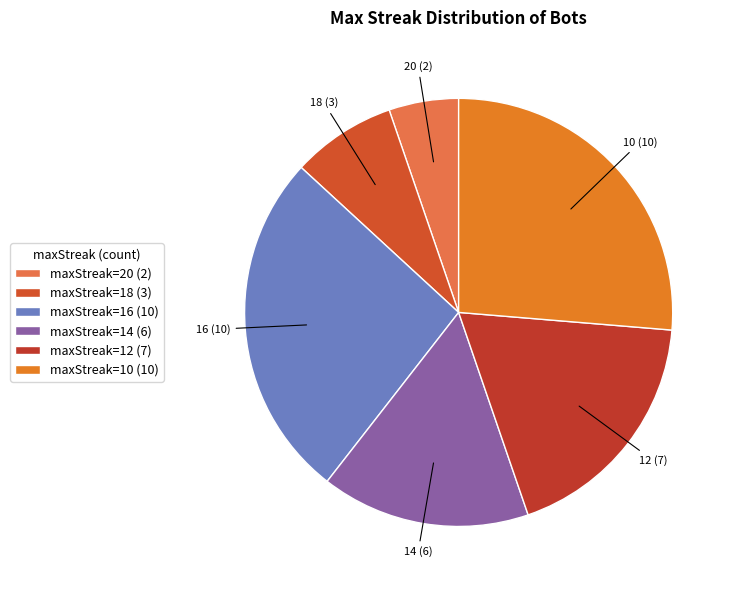

How many segments does this pie chart have?

6